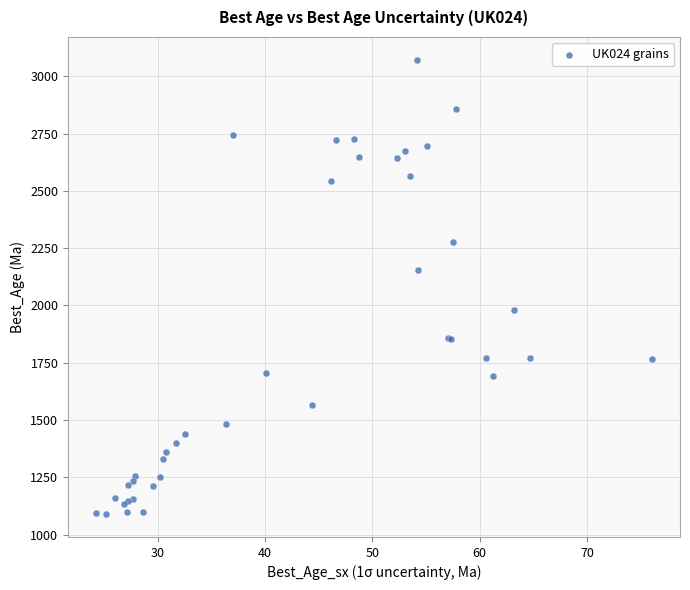

What Y value in the scatter plot is closest to 2080?

2154.2